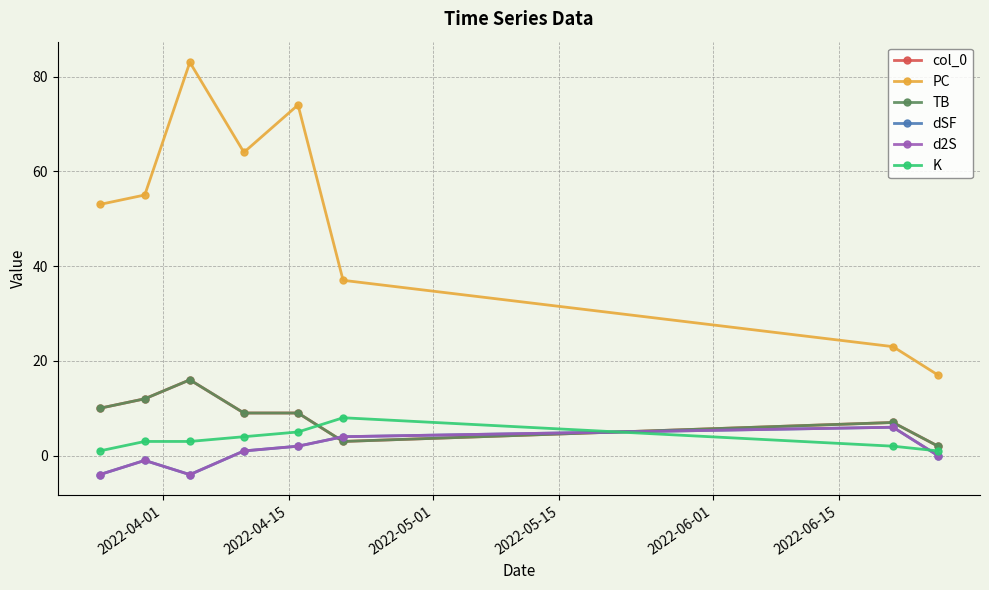

Is this an area chart (filled region under the line)?

No